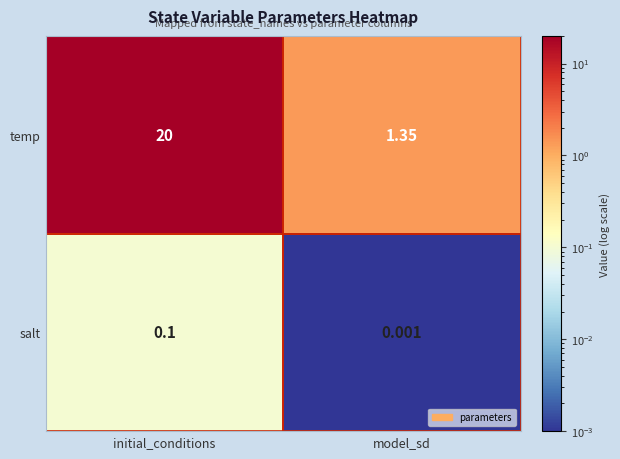

Which category has the highest value in the temp series?

initial_conditions